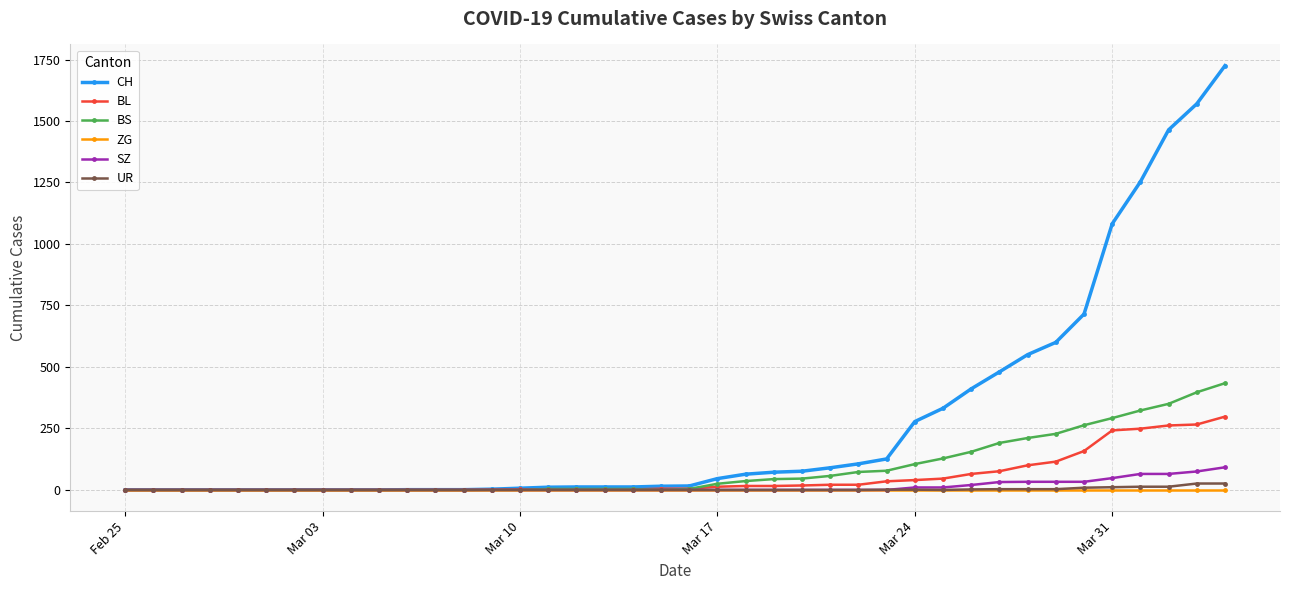

Count the number of categories in the chart.

40